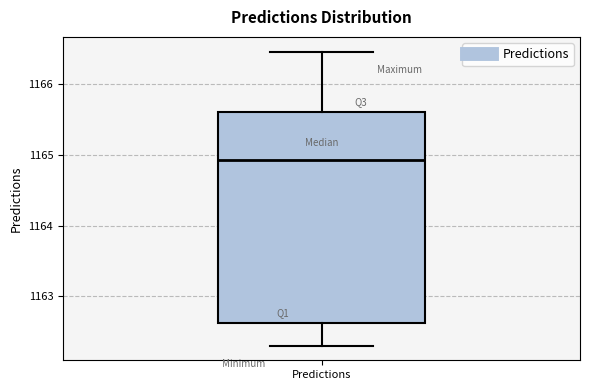

Where does the median line of the box for Predictions sit on the y-axis? The values are not printed on the chart, so give them approximately, as read against the axis.

1164.9